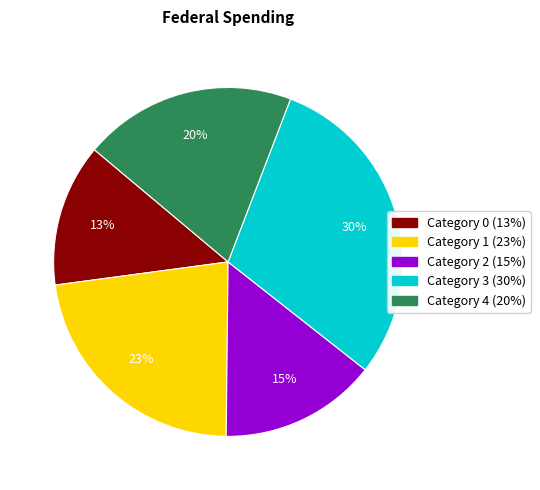

To the nearest percent, what is the average slice percentage?

20%